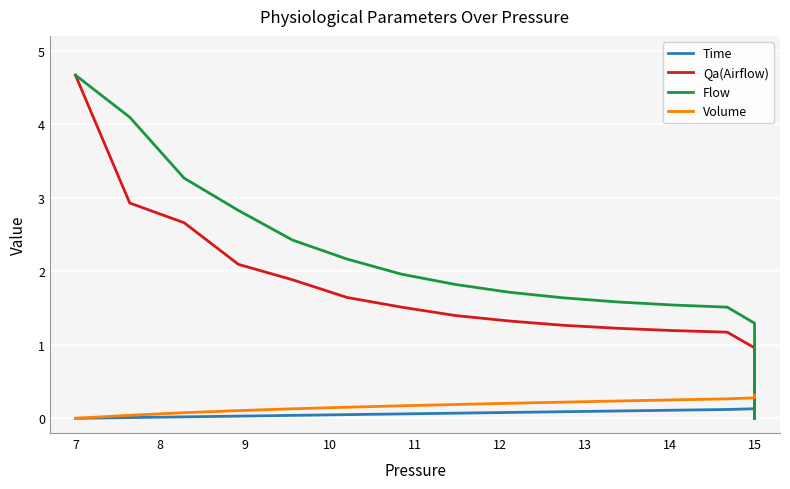

True or false: Time has more than 0 points higher than both neighbors.

False